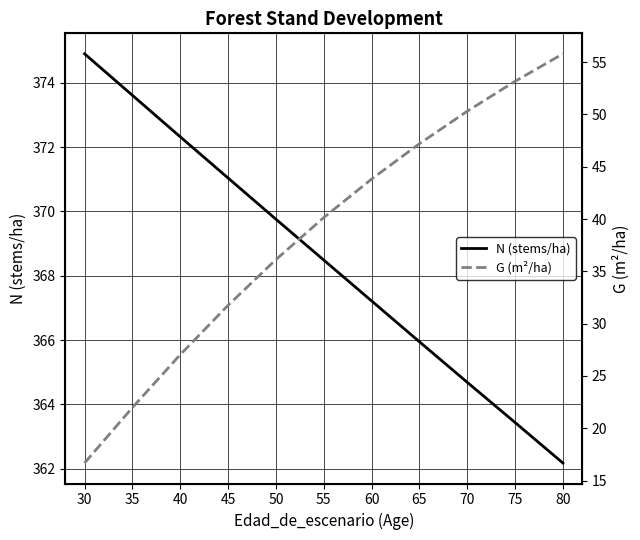

What is the average value of the N (stems/ha) series?

368.5